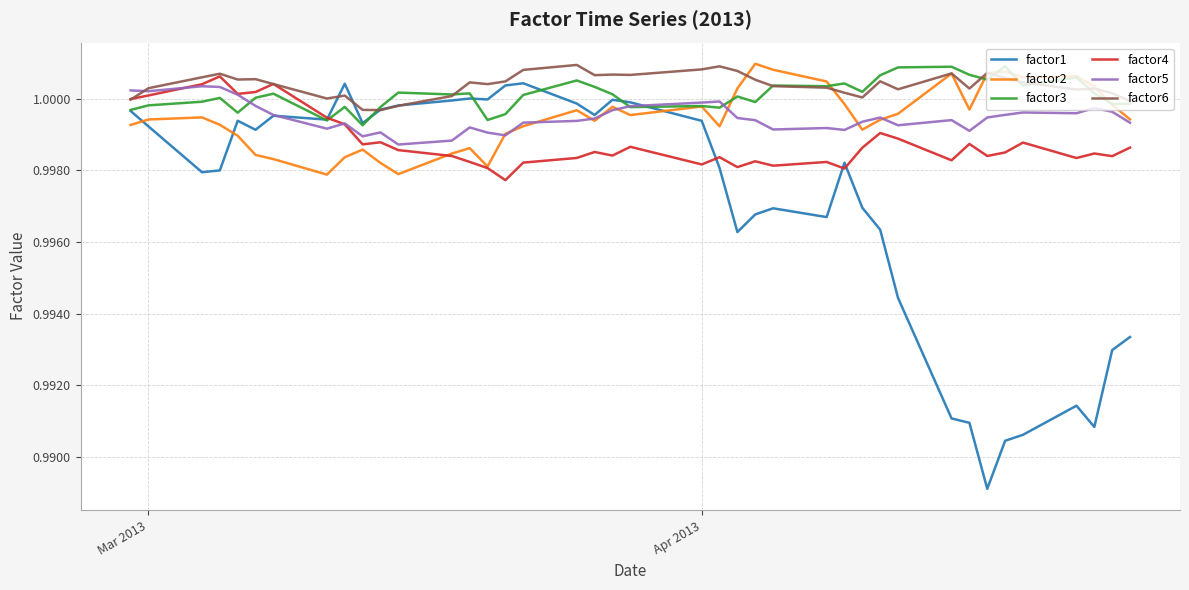

Which series has the widest spread of values?

factor1